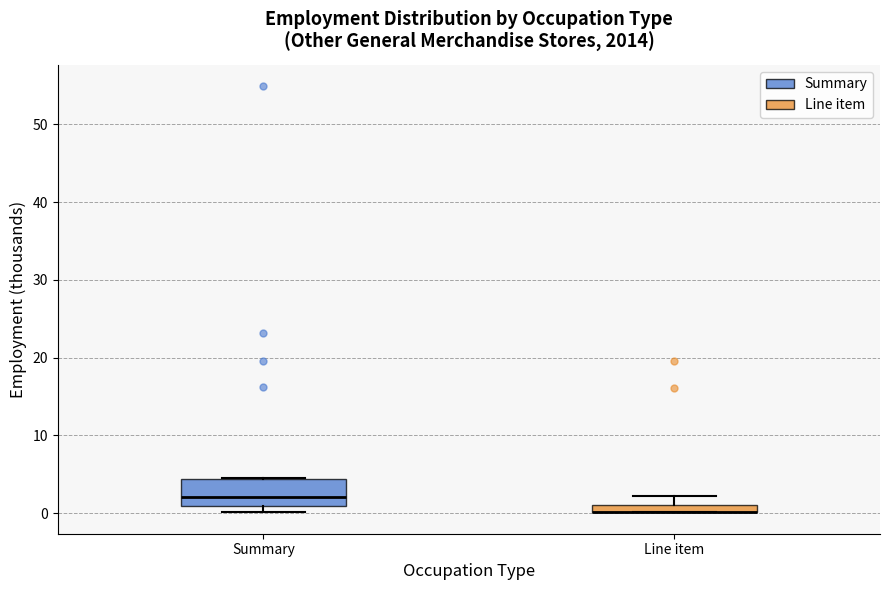

Comparing the boxes themselves (not the whiskers), which one is the tallest?

Summary